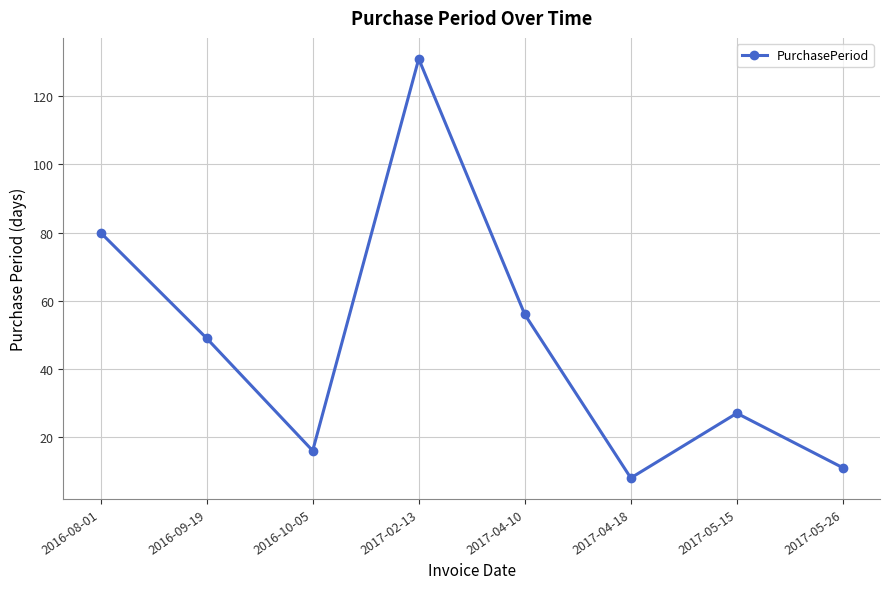

What is the label of the 5th point from the right?

2017-02-13